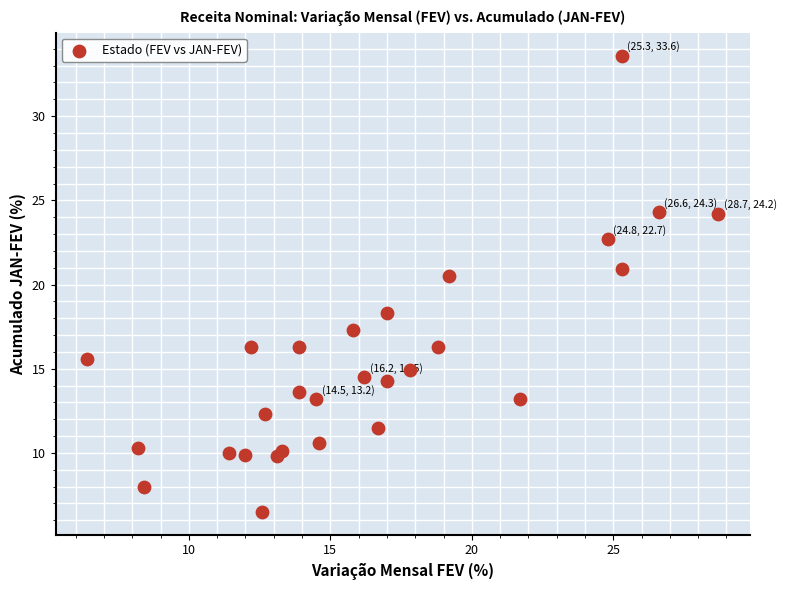

What is the range of X values (max minus min)?

22.3